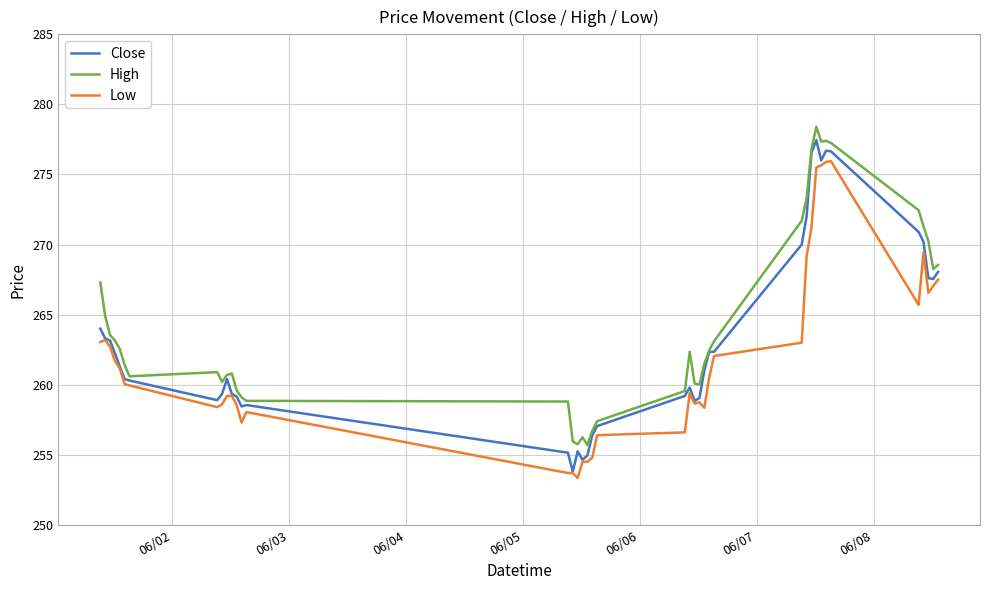

What is the minimum value for Low?

253.4